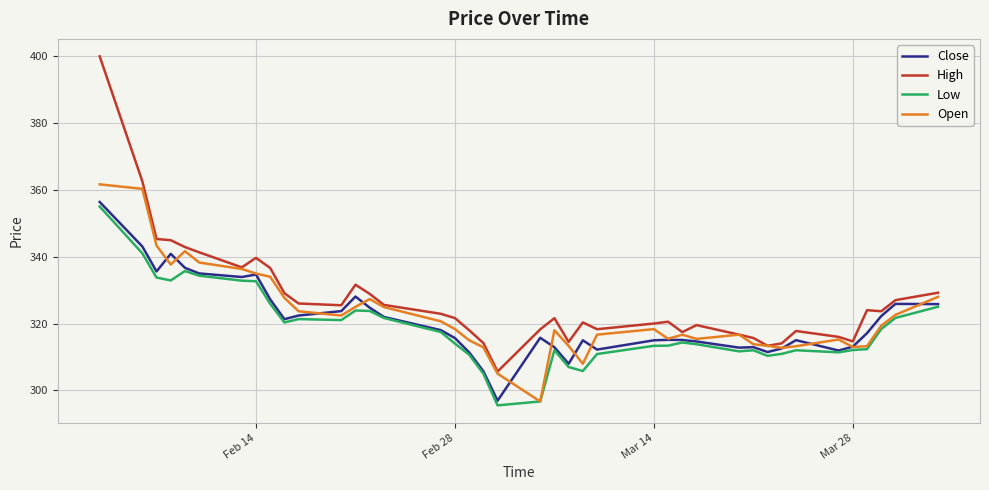

What is the maximum value for Low?

355.0